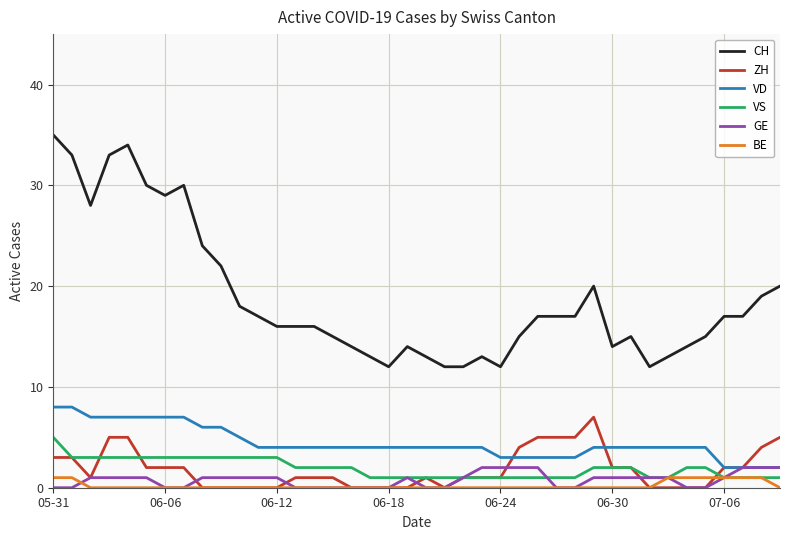

What is the difference between the maximum and minimum values in the GE series?

2